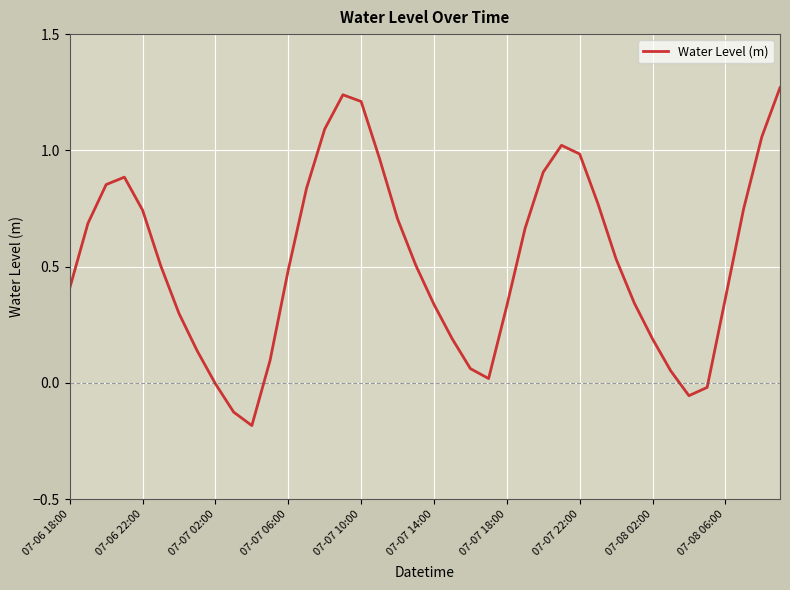

What is the difference between the maximum and minimum values?

1.5